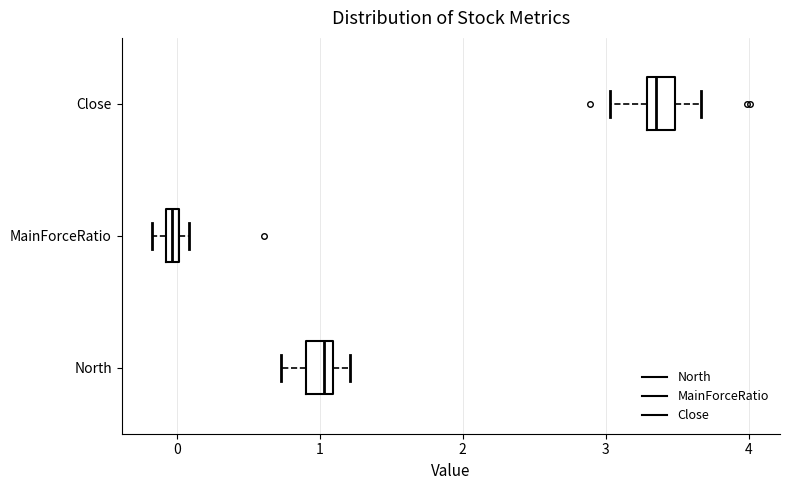

Which box's median line is the furthest to the left?

MainForceRatio